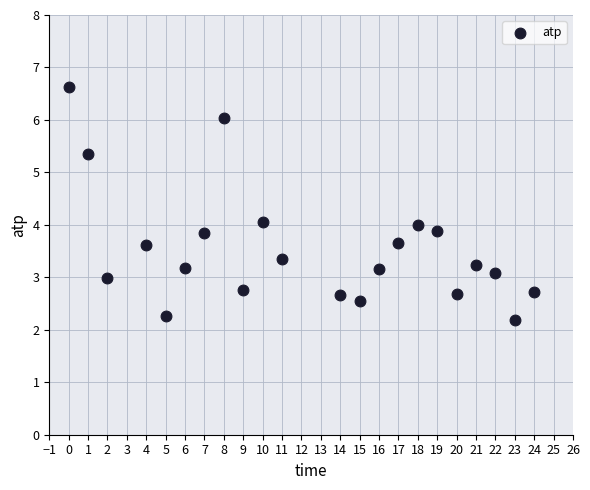

What is the range of X values (max minus min)?

24.0